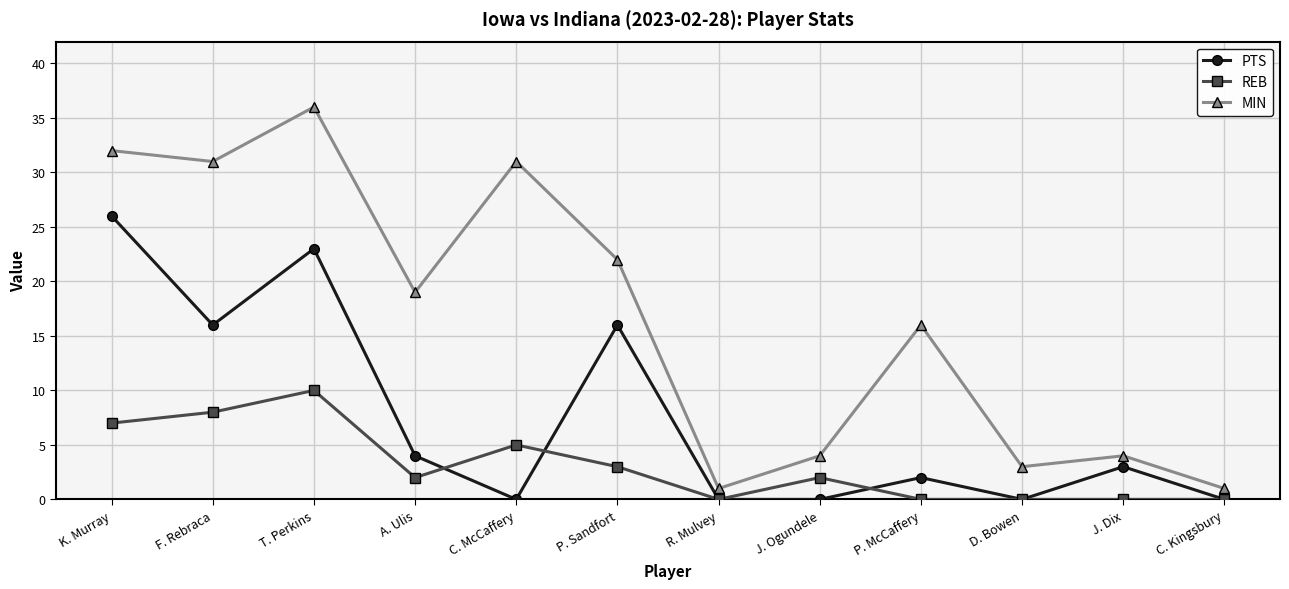

Does the chart display data point markers on the line(s)?

Yes